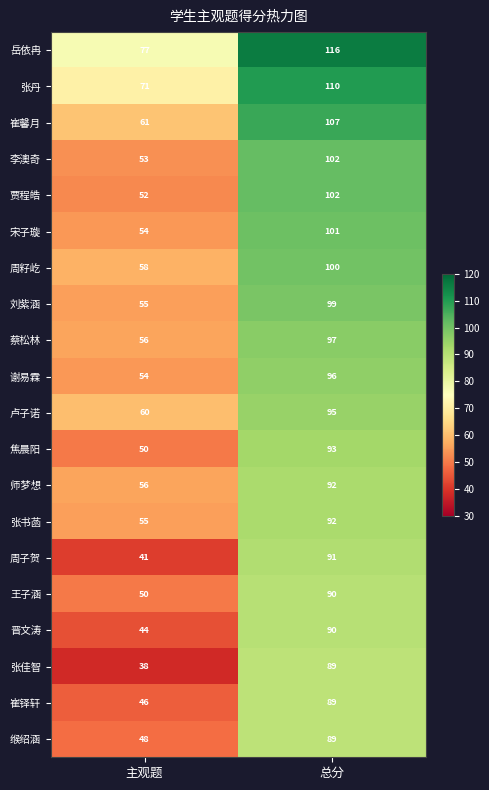

The value of 刘紫涵 at 总分 is 99. True or false?

True